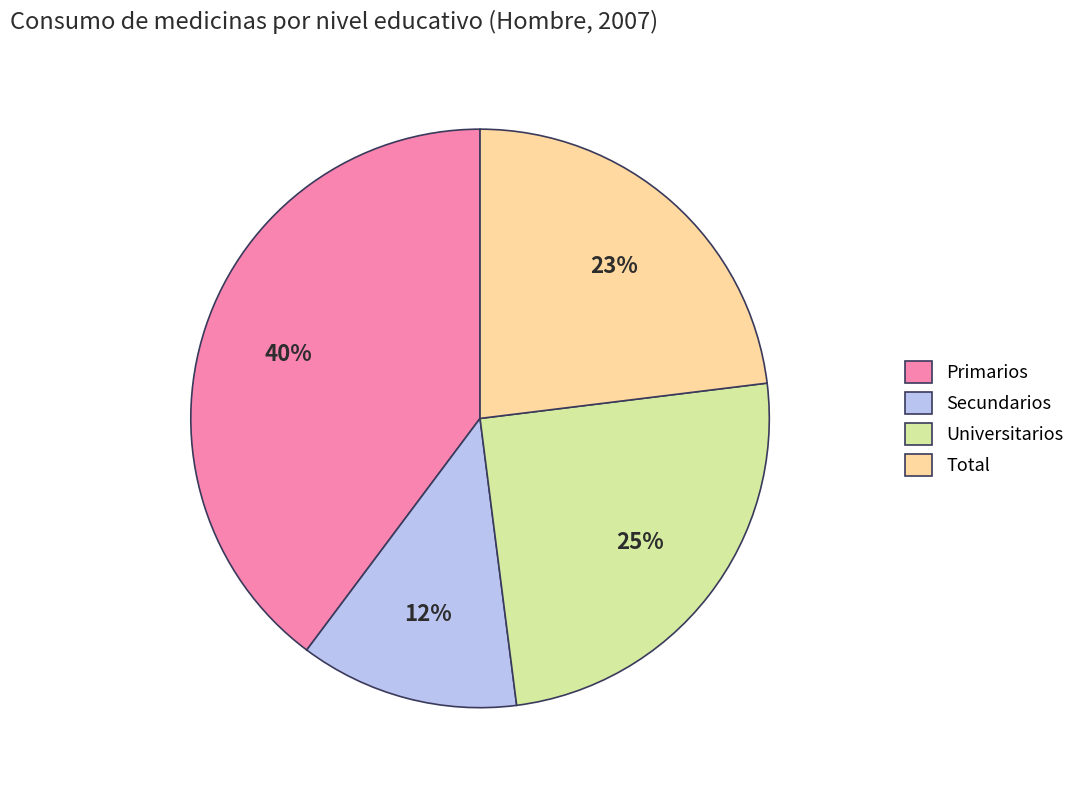

What percentage is the Total slice, to the nearest percent?

23%